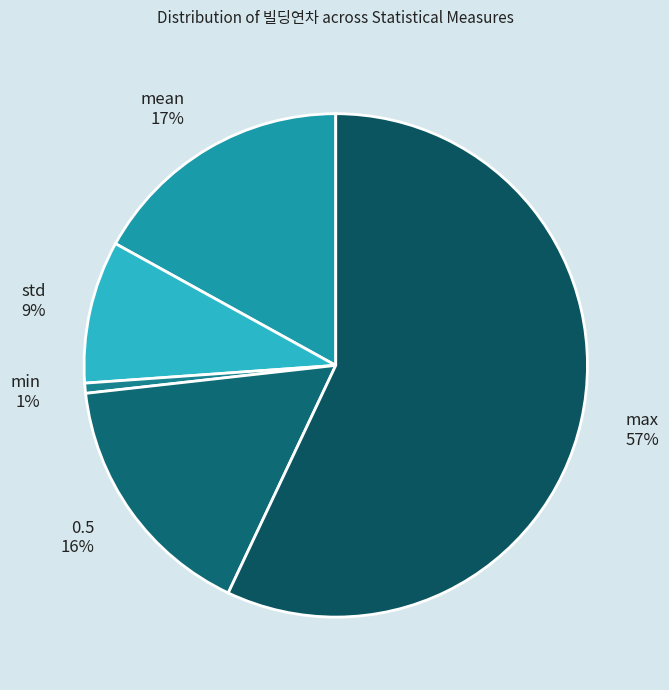

Which has a higher value, min or 0.5?

0.5